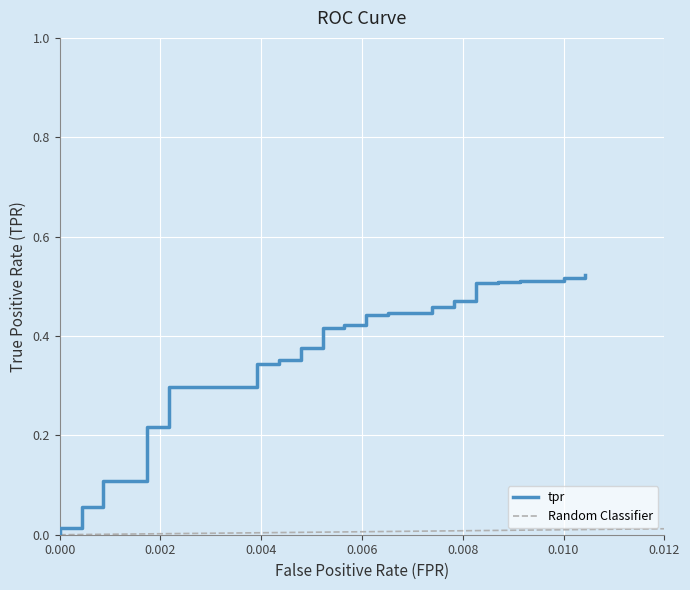

True or false: the data has more than 1 interior local peaks.

False